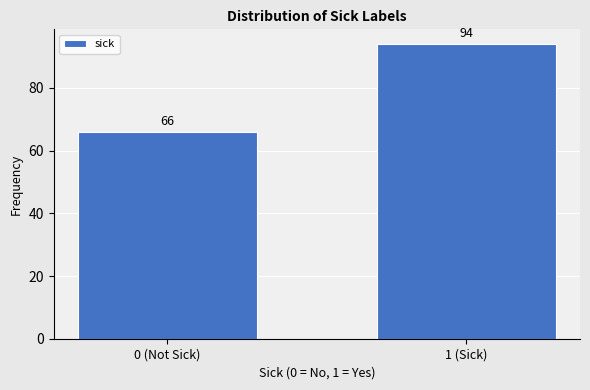

Reading left to right, transcribe all the data shown in this chart.

66	94